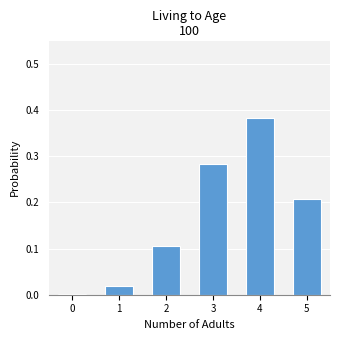

What is the sum of all values?

1.0